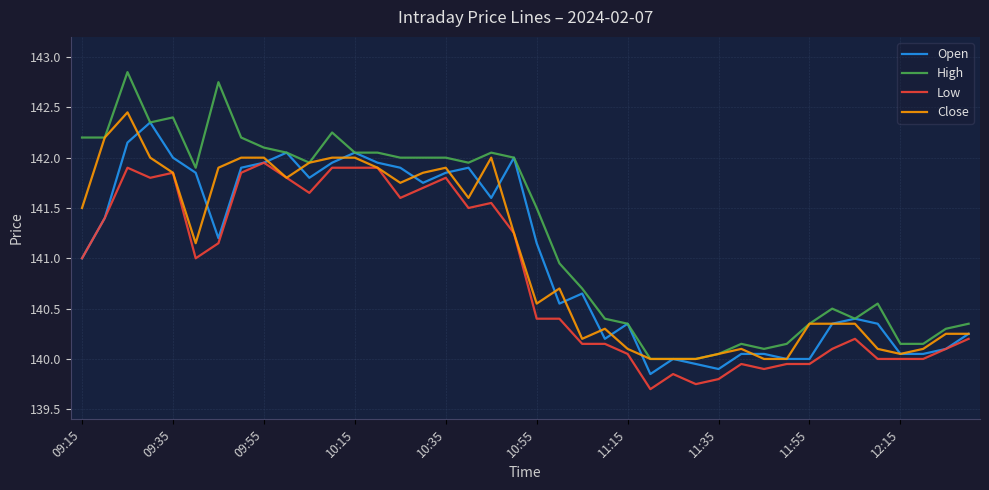

True or false: High and Low intersect in this chart.

False